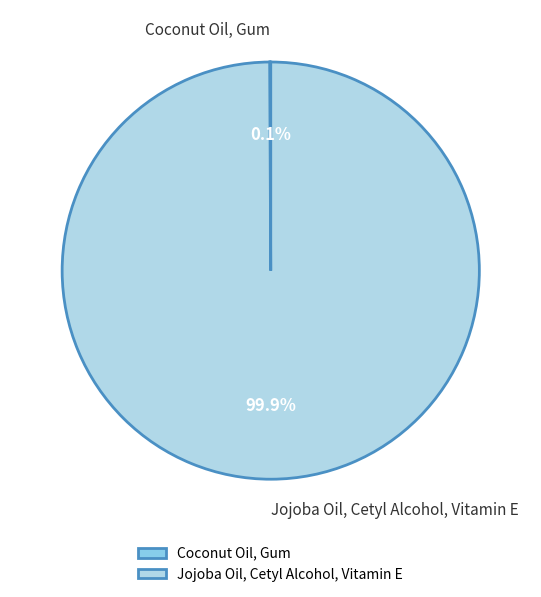

What is the largest slice in the pie chart?

Jojoba Oil, Cetyl Alcohol, Vitamin E